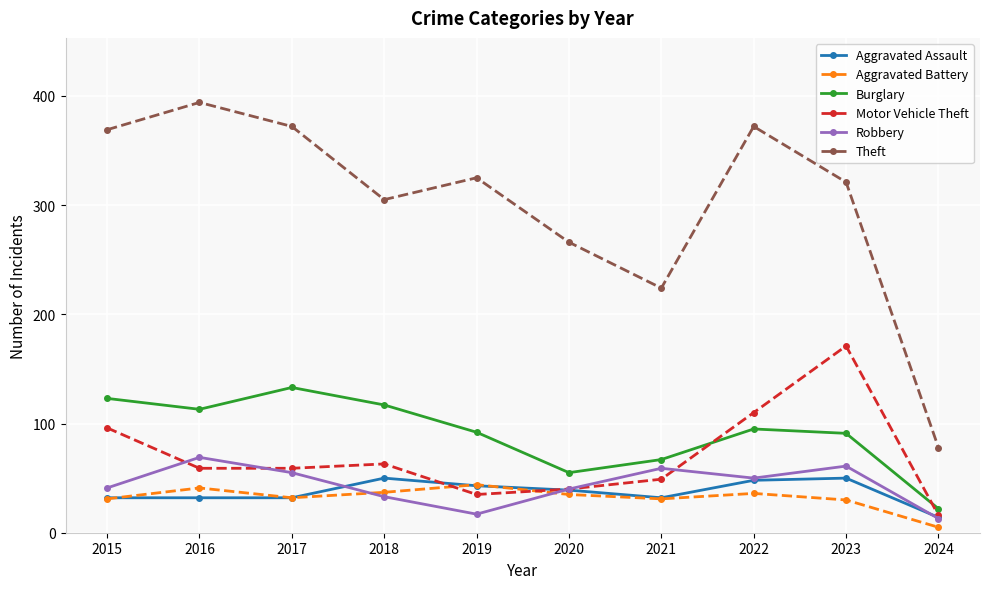

Is this an area chart (filled region under the line)?

No